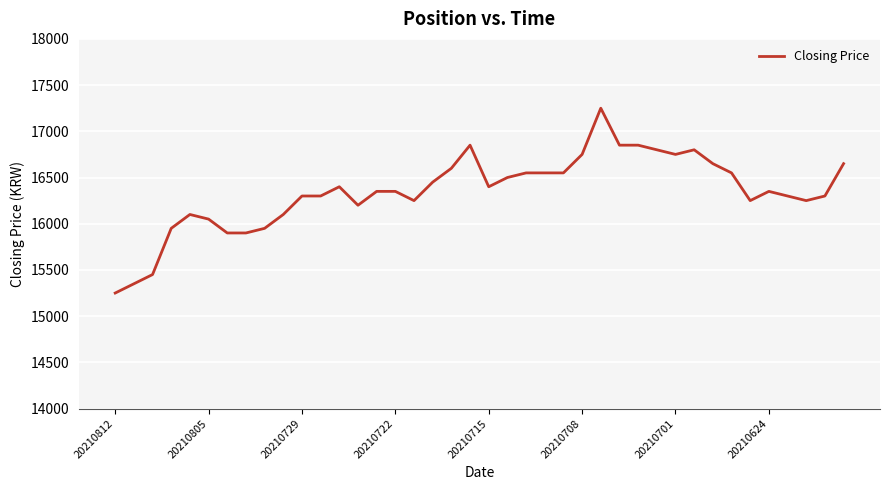

What is the greatest value displayed?

17250